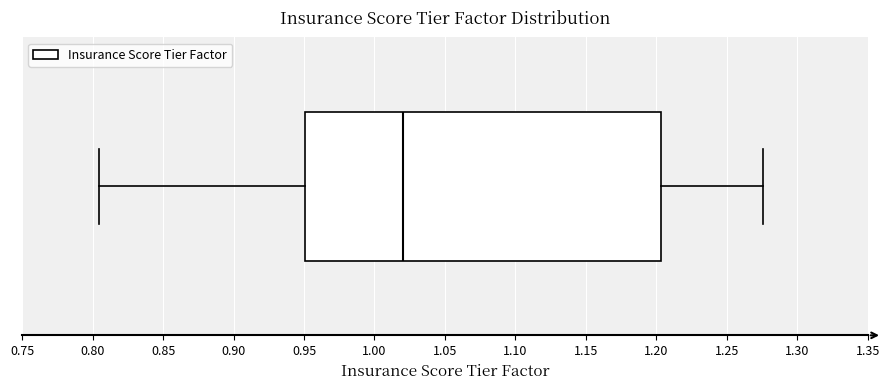

Read this box plot against the x-axis: the position of the median line, the range covered by the box, and the ends of both whiskers. The values are not printed on the chart, so give them approximately, as read against the axis.

median 1.020, box 0.950 to 1.205, whiskers 0.805 to 1.275